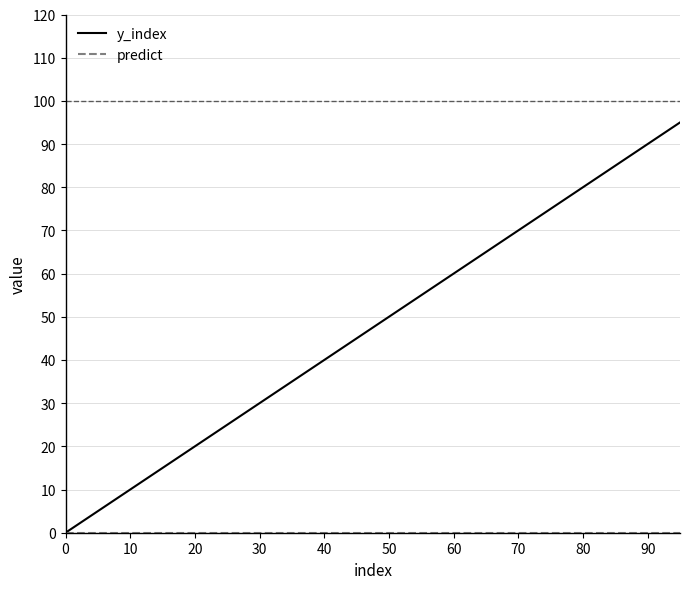

What is the maximum value for y_index?

95